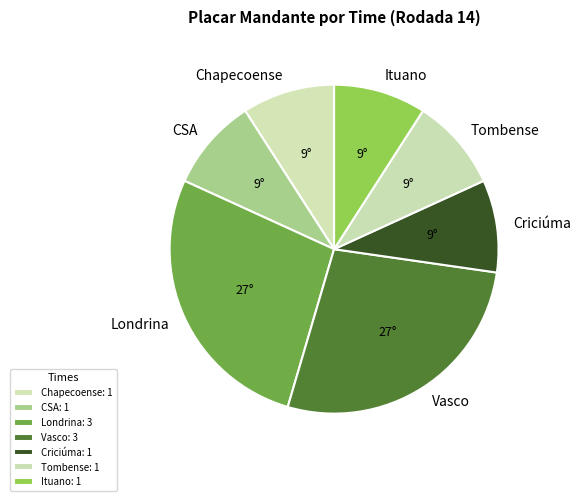

How many segments does this pie chart have?

7